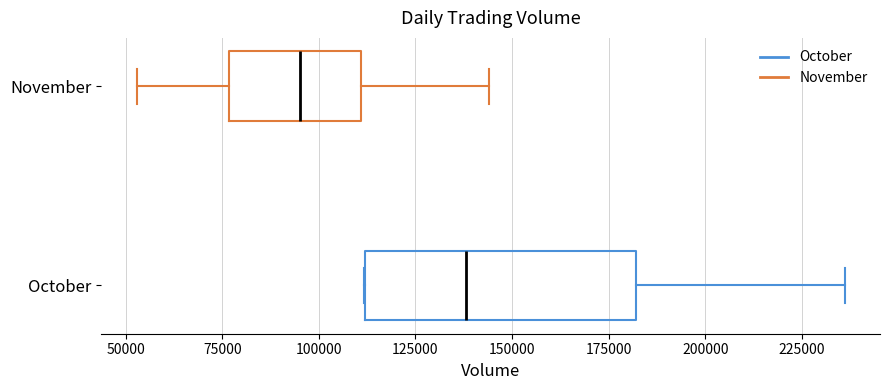

Which box has the furthest to the right median line?

October